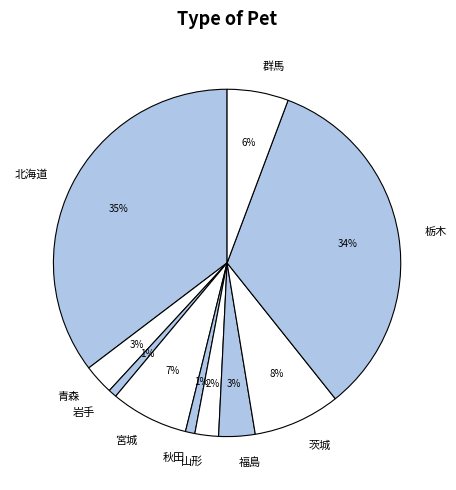

The 宮城 slice represents 7% of the pie. True or false?

True